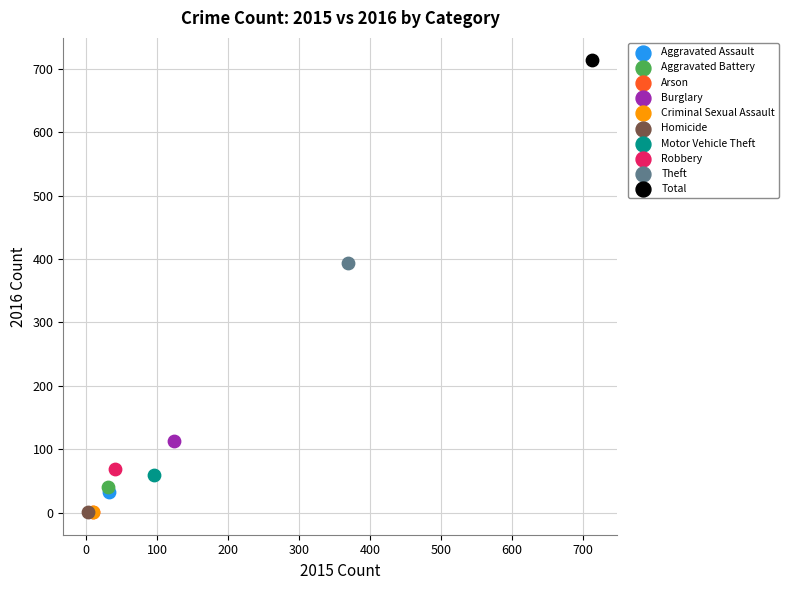

What are all the series names shown in the legend?

Aggravated Assault, Aggravated Battery, Arson, Burglary, Criminal Sexual Assault, Homicide, Motor Vehicle Theft, Robbery, Theft, Total